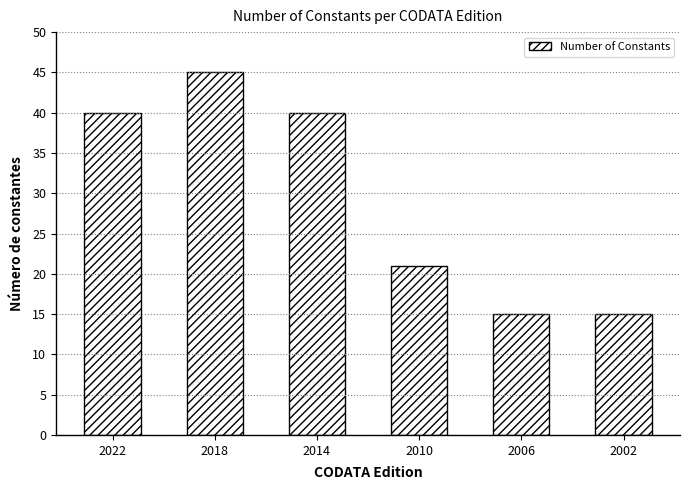

What is the change in value from 2022 to 2006?

-25